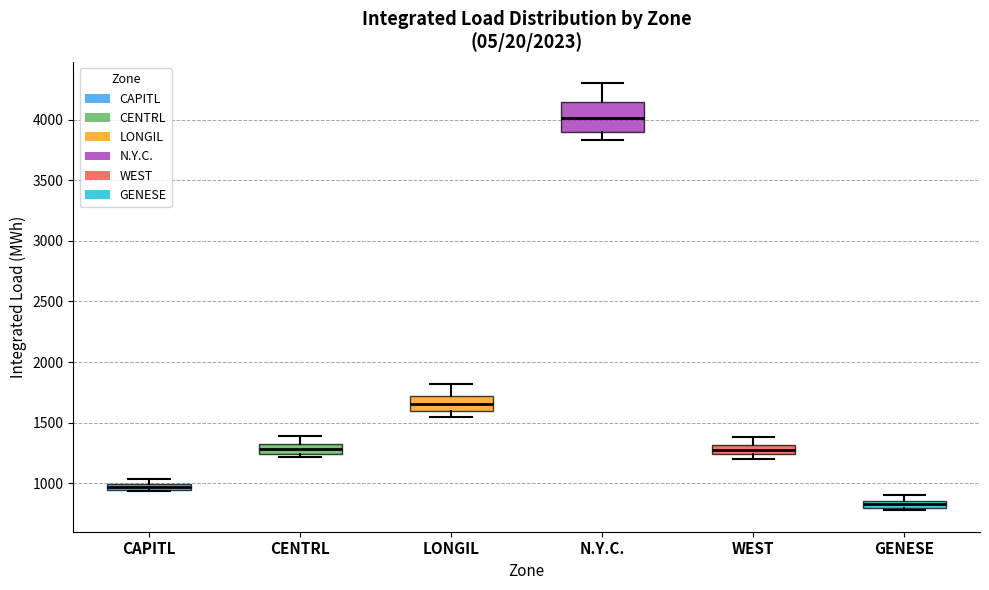

Where is the upper edge of the box for LONGIL on the y-axis? The values are not printed on the chart, so give them approximately, as read against the axis.

1700